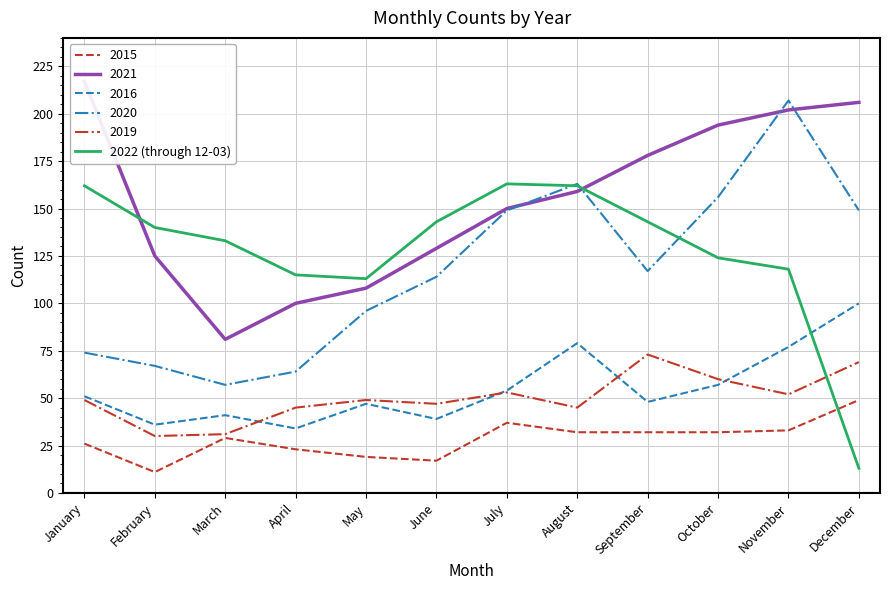

Does the chart have visible grid lines?

Yes